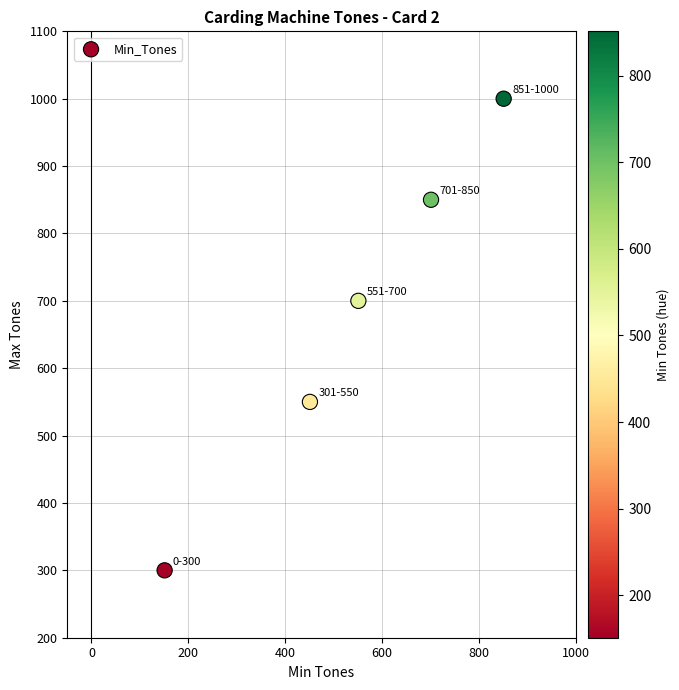

What is the range of Y values (max minus min)?

700